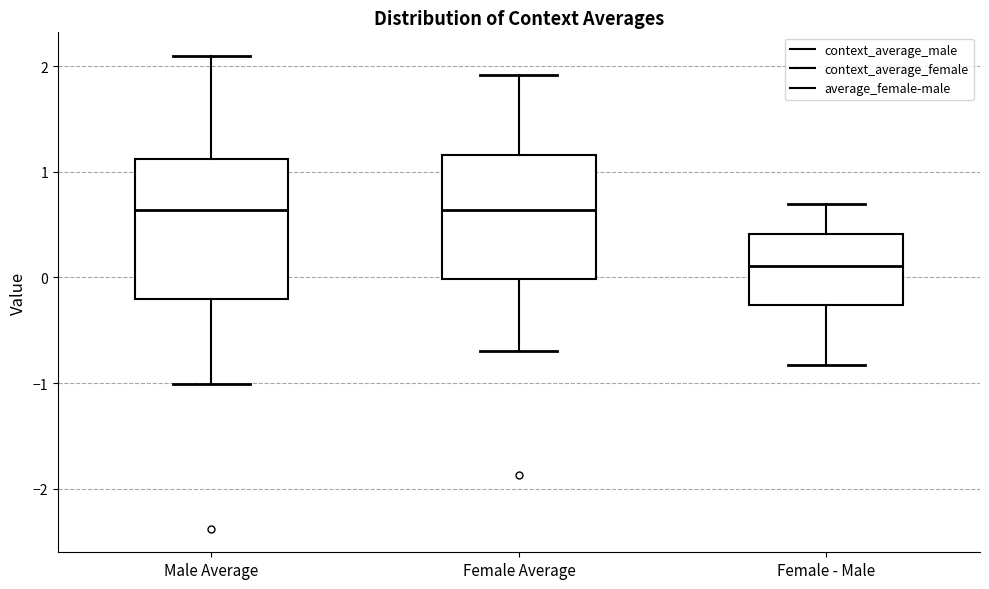

Reading left to right, read every box against the y-axis: the position of its median line, the range the box covers, and the ends of its whiskers. The values are not printed on the chart, so give them approximately, as read against the axis.

Male Average: median 0.6, box -0.2 to 1.1, whiskers -1.0 to 2.1
Female Average: median 0.6, box 0.0 to 1.2, whiskers -0.7 to 1.9
Female - Male: median 0.1, box -0.3 to 0.4, whiskers -0.8 to 0.7